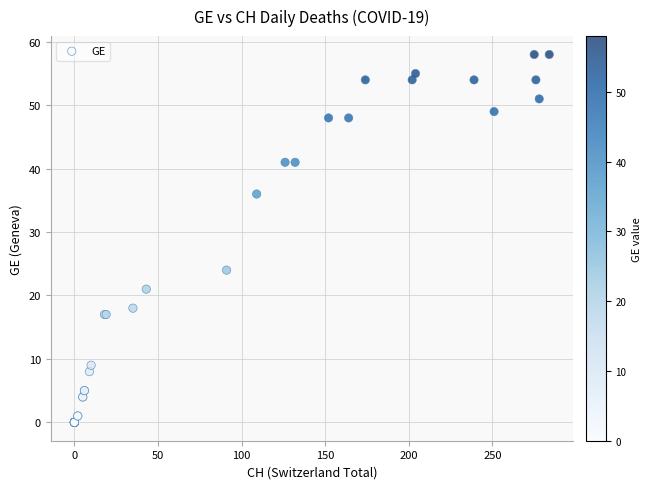

What Y value in the scatter plot is closest to 29?

24